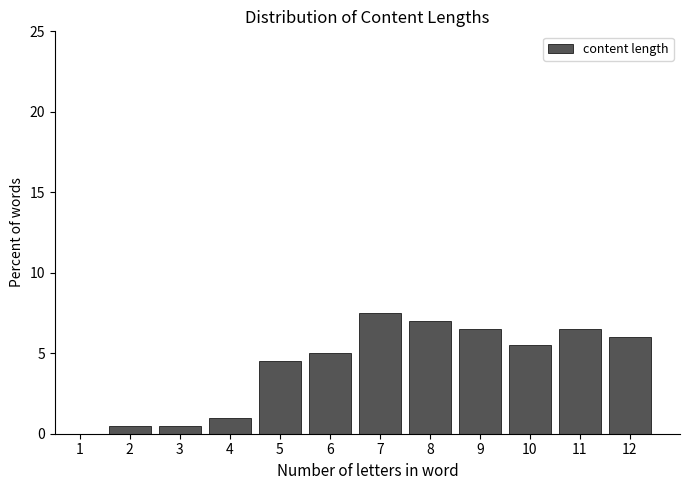

Reading left to right, transcribe all the data shown in this chart.

1=0.0	2=0.5	3=0.5	4=1.0	5=4.5	6=5.0	7=7.5	8=7.0	9=6.5	10=5.5	11=6.5	12=6.0